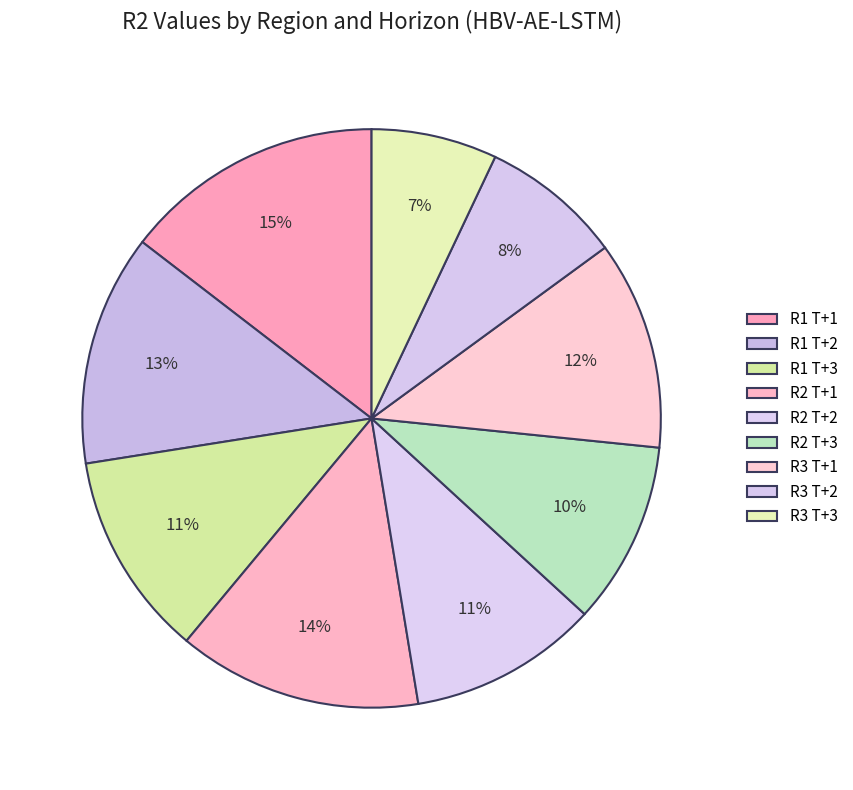

Does R2 T+2 account for over 50% of the chart?

No